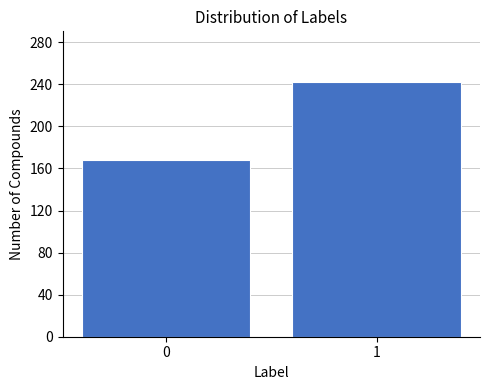

Reading right to left, what are all the values shown in this chart?

1=242	0=168